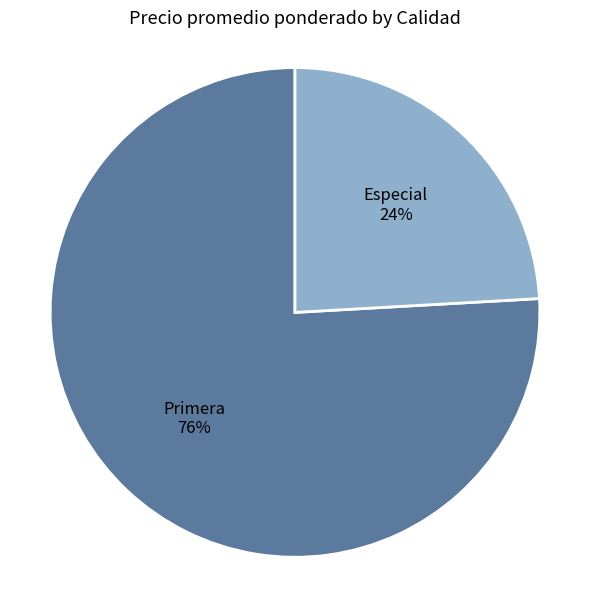

Is the sum of Primera and Especial greater than half?

Yes